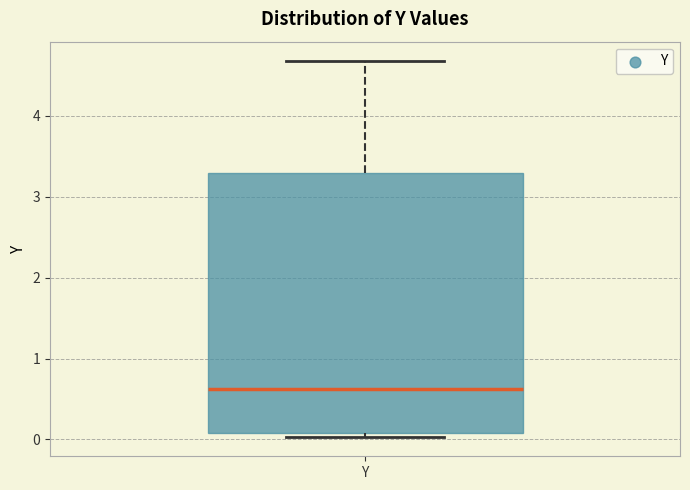

Transcribe this box plot: give where the median line is, the range the box spans, and where the two whiskers end, as read against the y-axis. The values are not printed on the chart, so give them approximately, as read against the axis.

median 0.6, box 0.1 to 3.3, whiskers 0.0 to 4.7